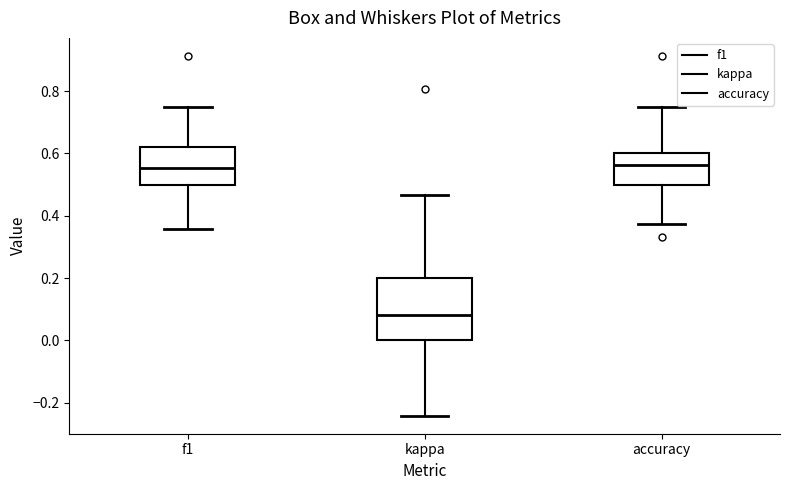

Which box is the tallest, from its lower edge to its upper edge?

kappa